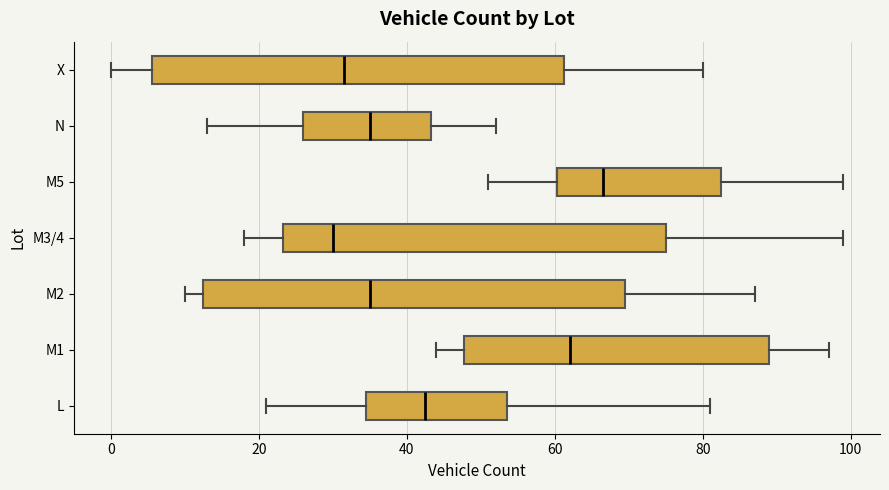

Reading bottom to top, read every box against the x-axis: the position of its median line, the range the box covers, and the ends of its whiskers. The values are not printed on the chart, so give them approximately, as read against the axis.

L: median 42, box 34 to 54, whiskers 22 to 82
M1: median 62, box 48 to 90, whiskers 44 to 98
M2: median 36, box 12 to 70, whiskers 10 to 88
M3/4: median 30, box 24 to 76, whiskers 18 to 100
M5: median 66, box 60 to 82, whiskers 52 to 100
N: median 36, box 26 to 44, whiskers 14 to 52
X: median 32, box 6 to 62, whiskers 0 to 80